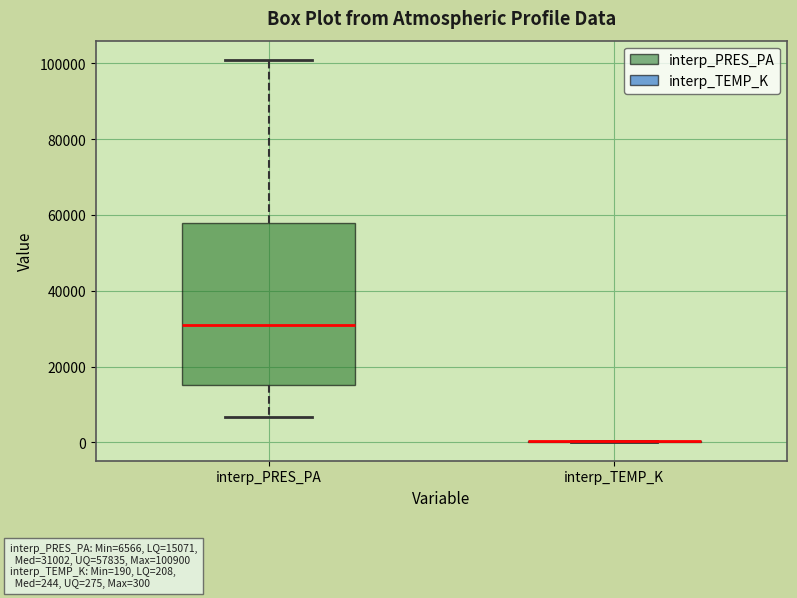

Reading left to right, read every box against the y-axis: the position of its median line, the range the box covers, and the ends of its whiskers. The values are not printed on the chart, so give them approximately, as read against the axis.

interp_PRES_PA: median 32000, box 16000 to 58000, whiskers 6000 to 100000
interp_TEMP_K: box collapsed to a line at 0, whiskers 0 to 0